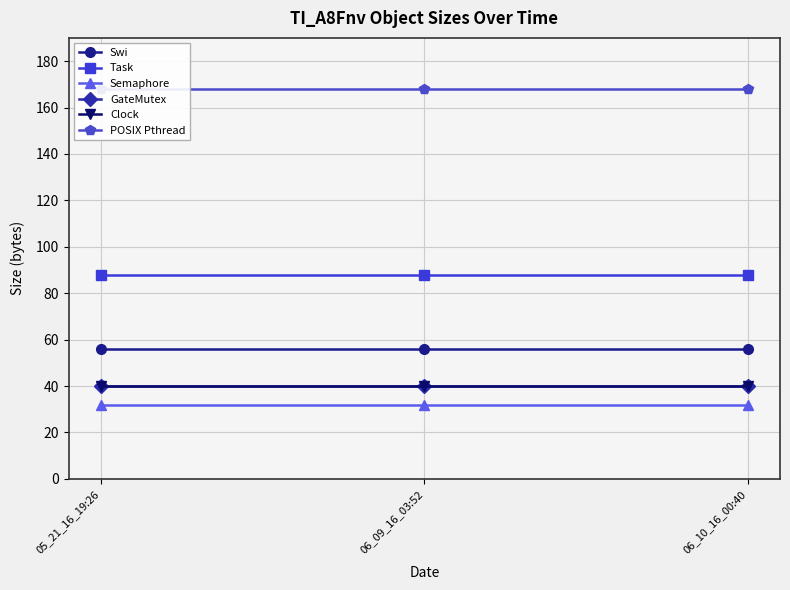

What is the average value of the Semaphore series?

32